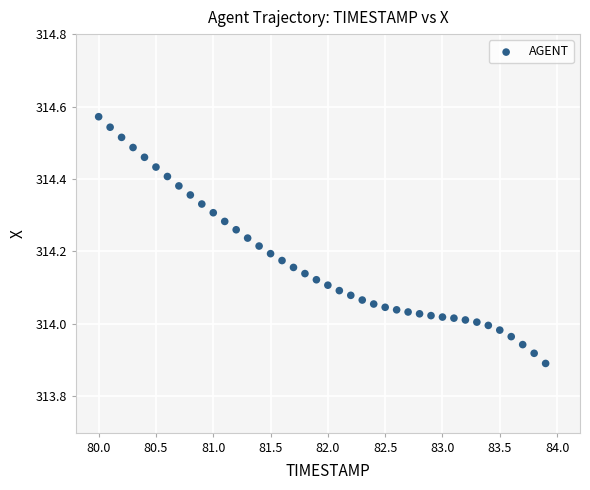

What is the range of X values (max minus min)?

3.9